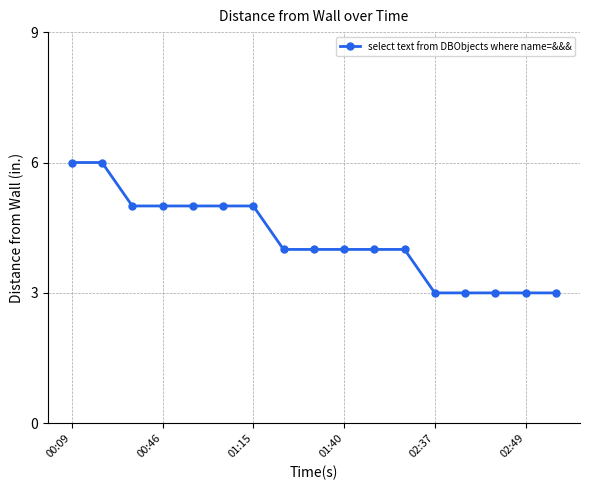

Reading left to right, list all the values displayed in this chart.

6	6	5	5	5	5	5	4	4	4	4	4	3	3	3	3	3